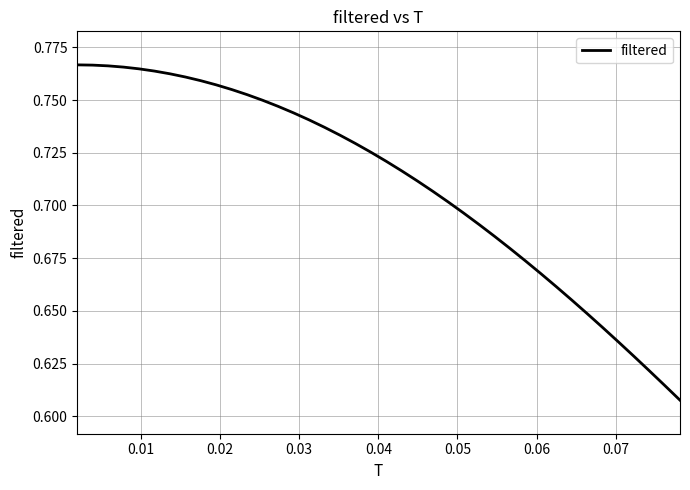

Reading right to left, what are all the values shown in this chart?

0.6	0.6	0.6	0.6	0.6	0.6	0.6	0.7	0.7	0.7	0.7	0.7	0.7	0.7	0.7	0.7	0.7	0.7	0.7	0.7	0.7	0.7	0.7	0.7	0.7	0.7	0.7	0.7	0.8	0.8	0.8	0.8	0.8	0.8	0.8	0.8	0.8	0.8	0.8	0.8